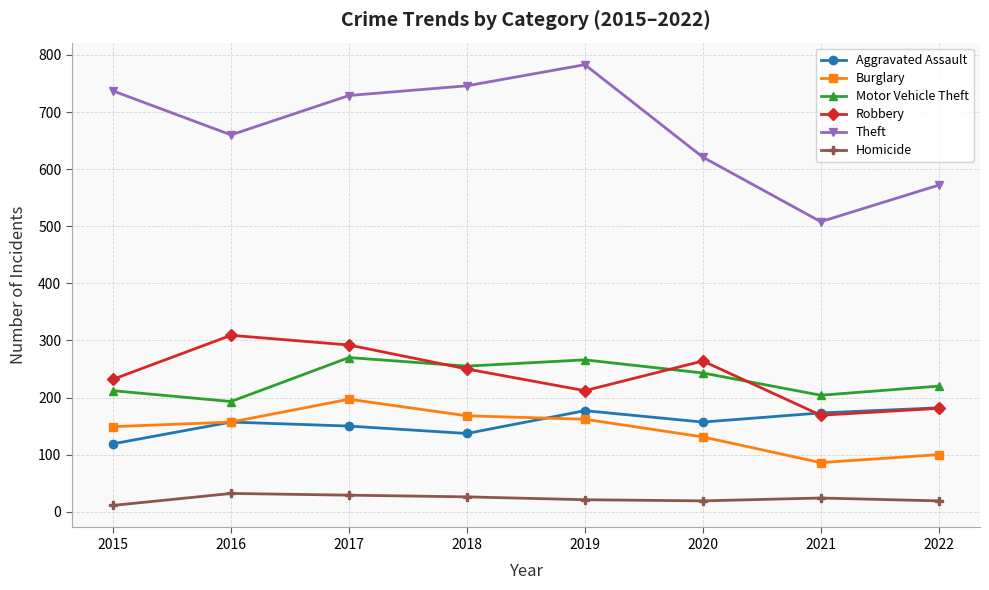

At which category does the chart reach its peak across all series?

2019